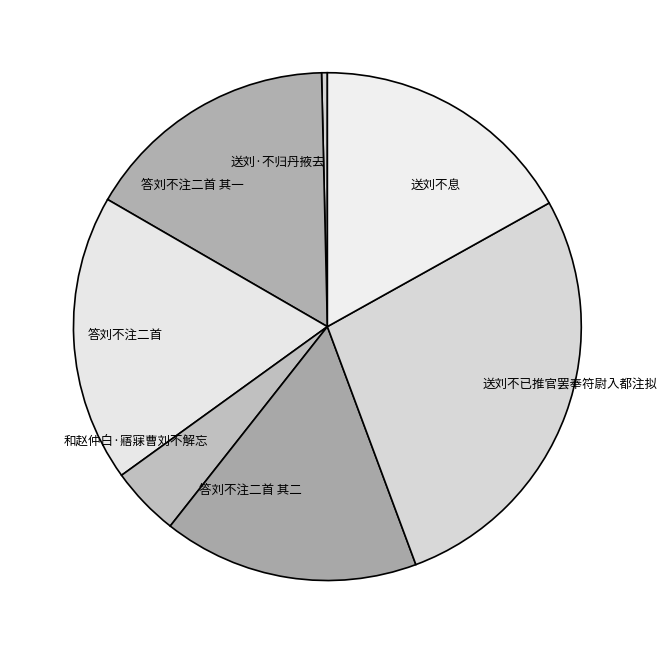

The 答刘不注二首 其一 slice represents 16% of the pie. True or false?

True